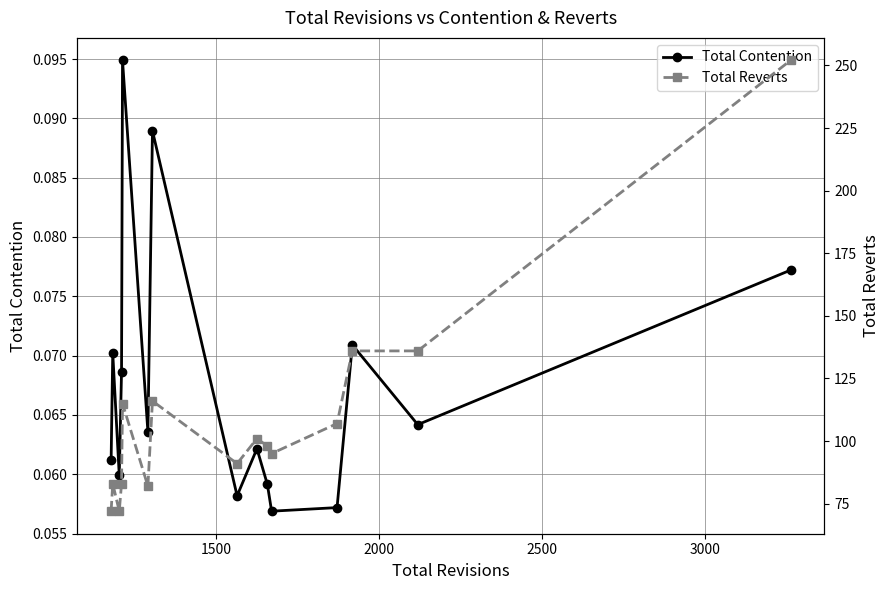

In Total Reverts, how many points are lower than both neighbors (excluding endpoints)?

4